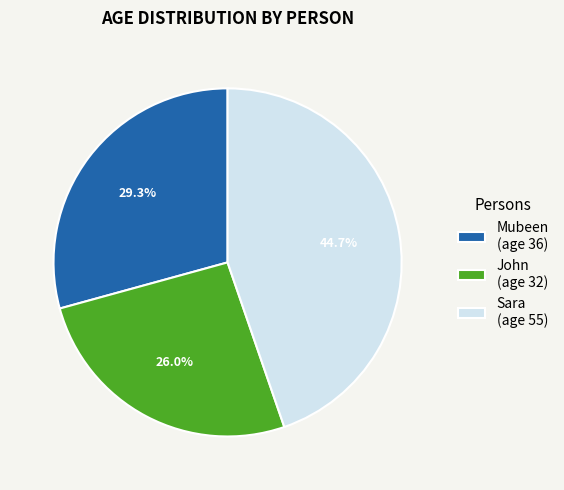

True or false: John accounts for 26% of the total.

True